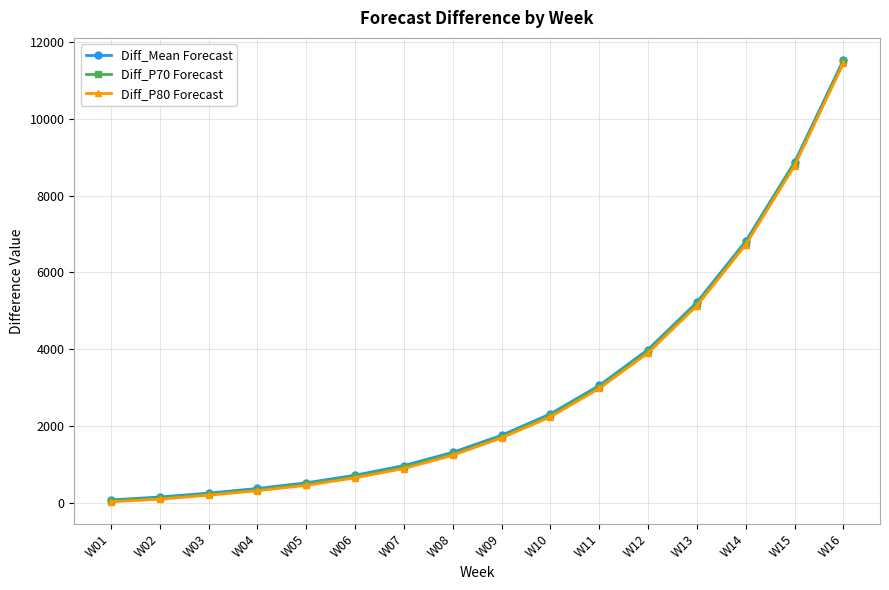

At which category is the sum across all series the highest?

W16